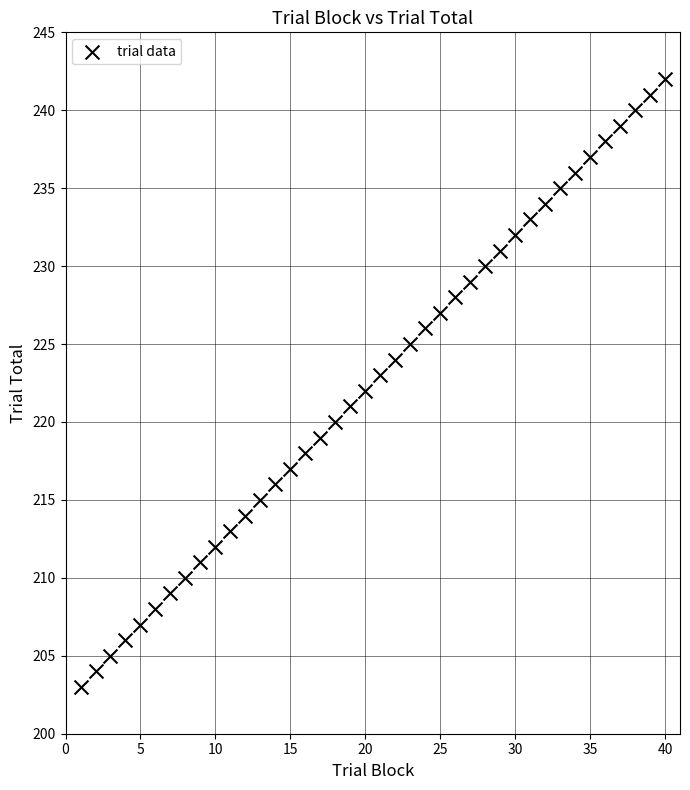

What is the range of Y values (max minus min)?

39